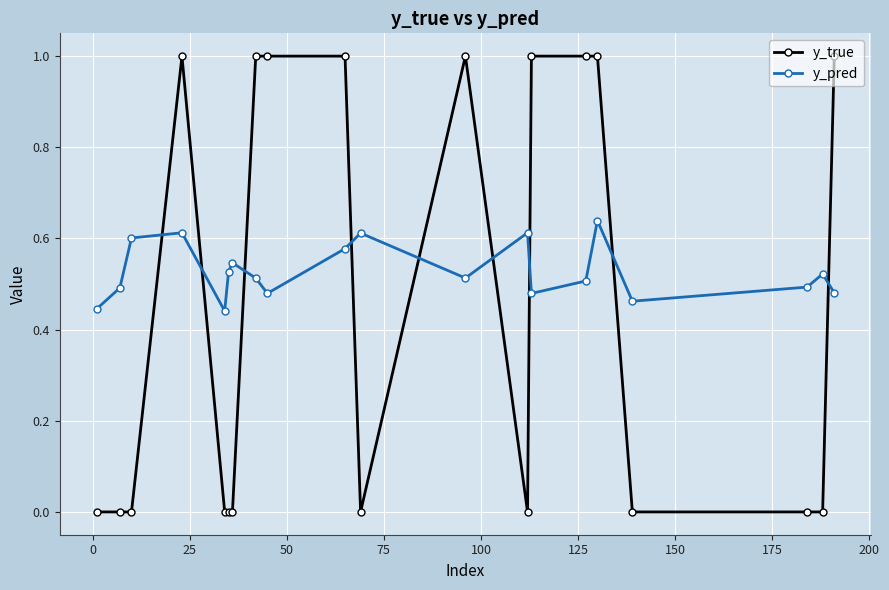

Rank the series by their average value, from highest to lowest.

y_pred, y_true